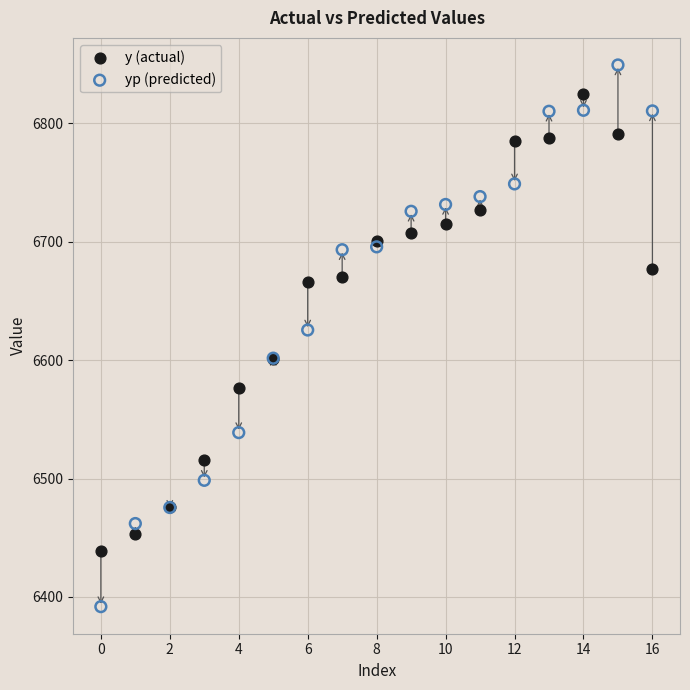

Which series has the largest Y range (max minus min)?

yp (predicted)